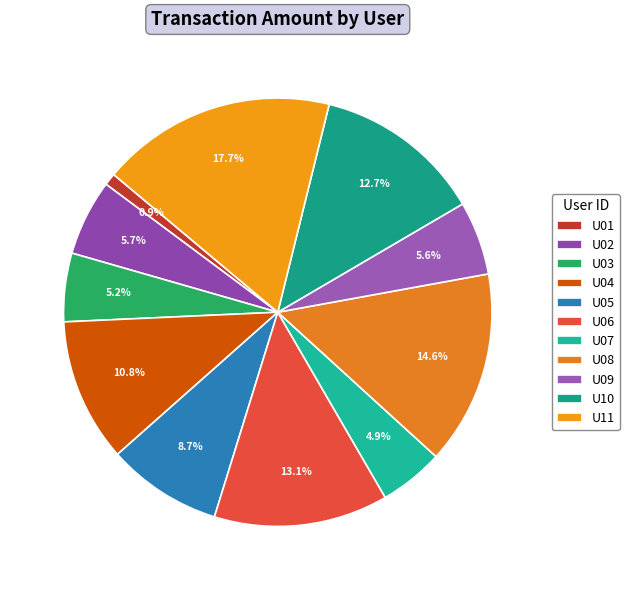

Which slice is the largest?

U11